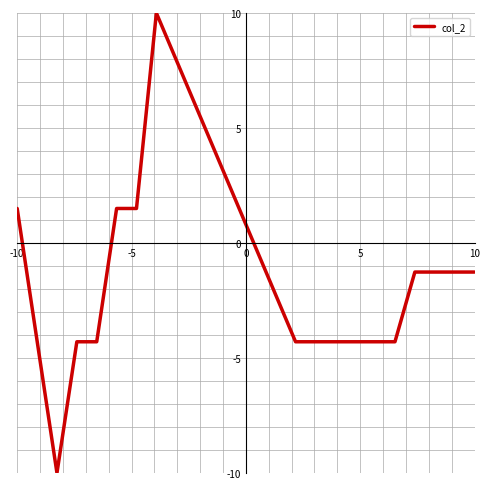

What is the difference between the maximum and minimum values?

20.0